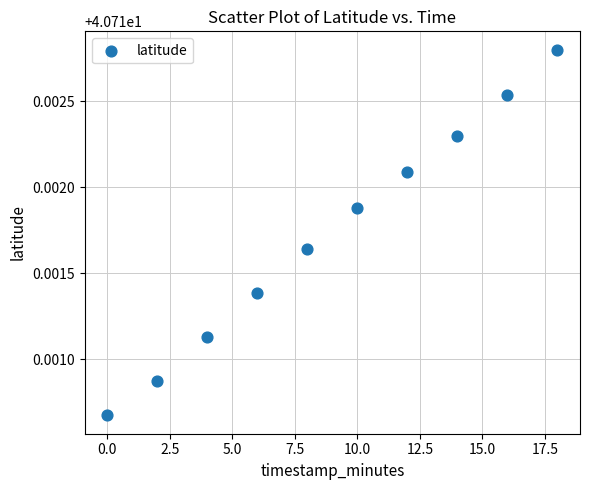

What is the average X value?

9.0